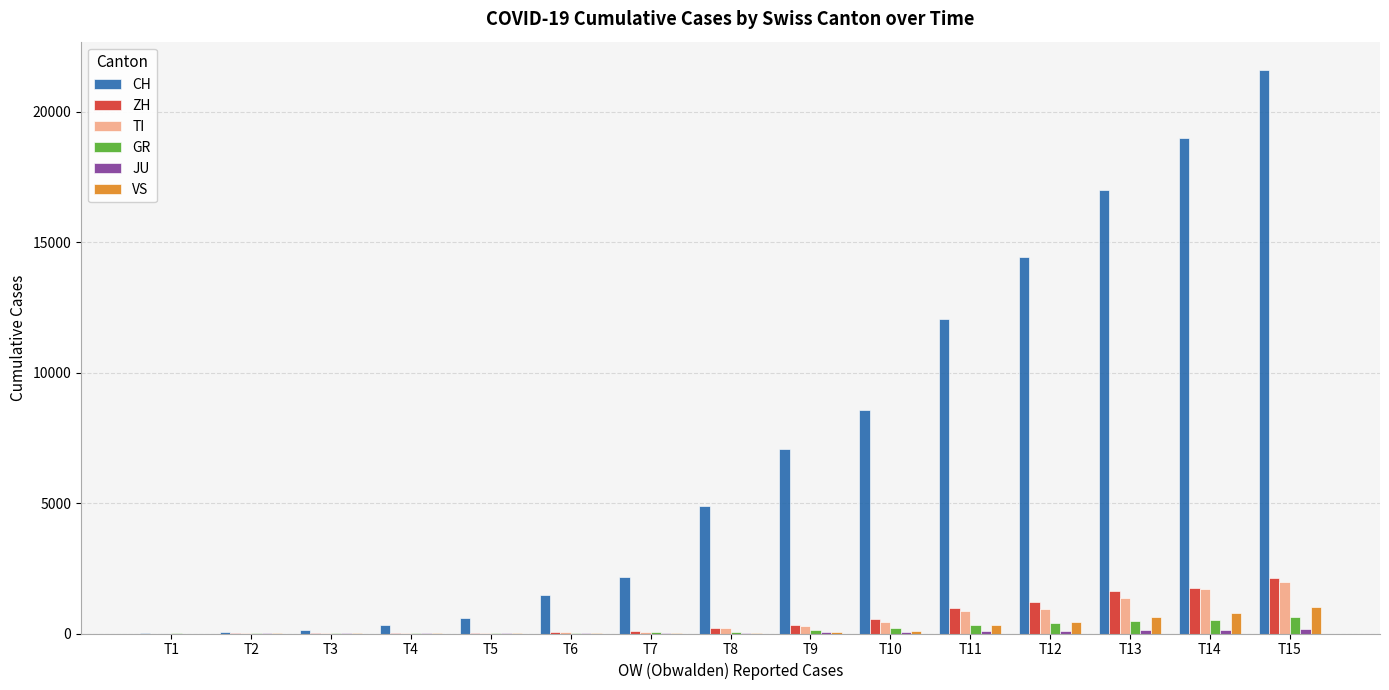

What is the sum of all ZH values?

9015